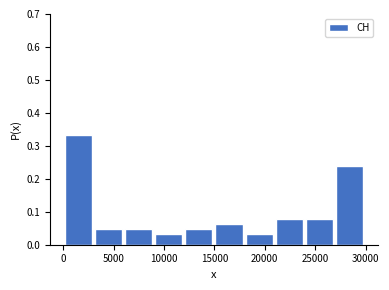

Reading left to right, list every bar in this chart as the range it spans on the x-axis followed by its height. Neither the bar edges nor the heights are printed on the chart, so give them approximately, as read against the axes.

0 to 3000: 0.33
3000 to 6000: 0.05
6000 to 9000: 0.05
9000 to 12000: 0.03
12000 to 15000: 0.05
15000 to 18000: 0.06
18000 to 21000: 0.03
21000 to 24000: 0.08
24000 to 27000: 0.08
27000 to 30000: 0.24